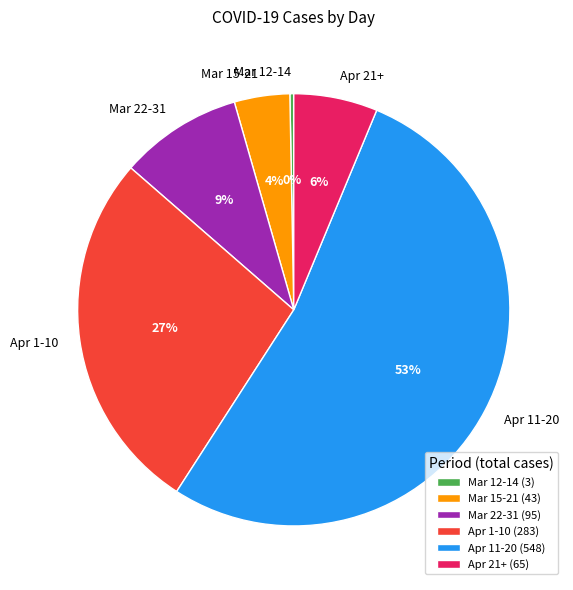

Between Mar 15-21 and Mar 22-31, which is larger?

Mar 22-31